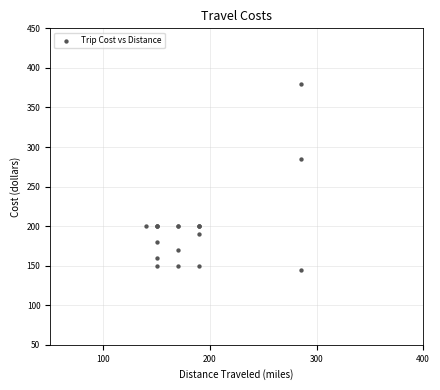

What Y value in the scatter plot is closest to 262?

285